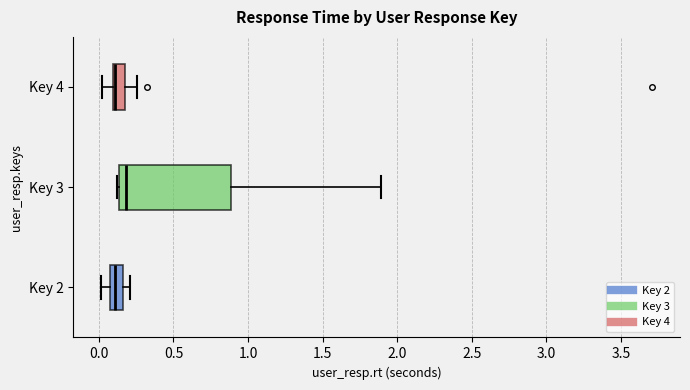

Which box has the furthest to the right median line?

Key 3